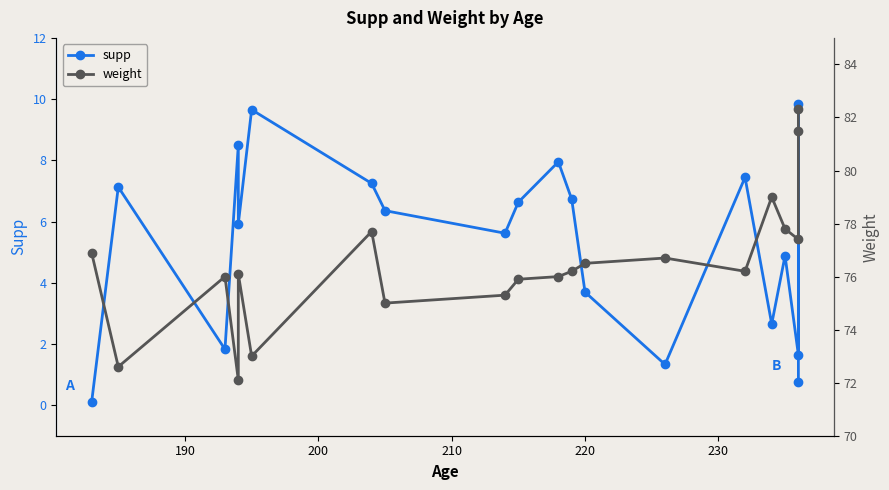

Reading right to left, list all the values displayed in this chart.

supp: 0.8	9.8	1.6	4.9	2.7	7.4	1.3	3.7	6.7	8.0	6.6	5.6	6.4	7.2	9.7	5.9	8.5	1.8	7.1	0.1
weight: 82.3	81.5	77.4	77.8	79.0	76.2	76.7	76.5	76.2	76.0	75.9	75.3	75.0	77.7	73.0	76.1	72.1	76.0	72.6	76.9